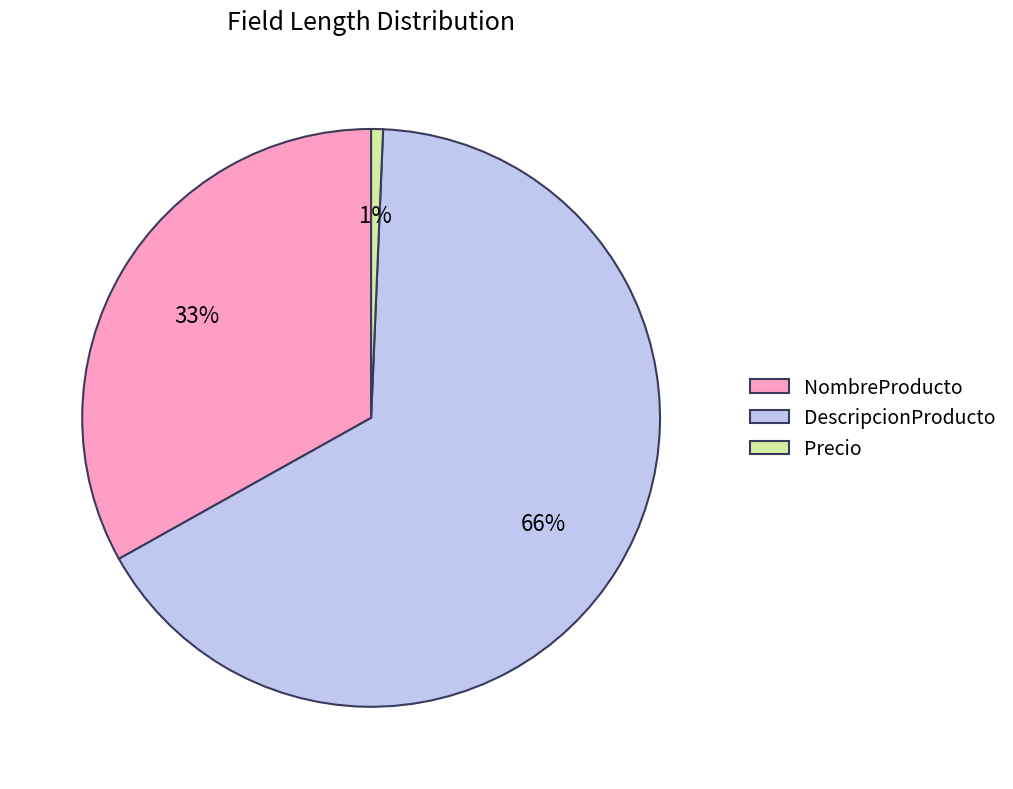

Is the sum of NombreProducto and Precio greater than half?

No